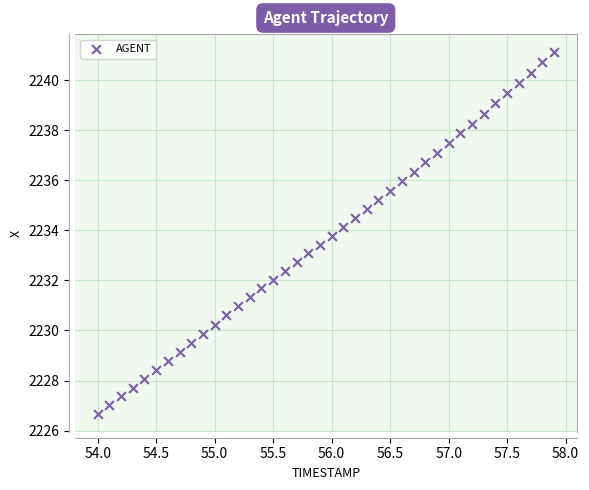

What is the range of X values (max minus min)?

3.9